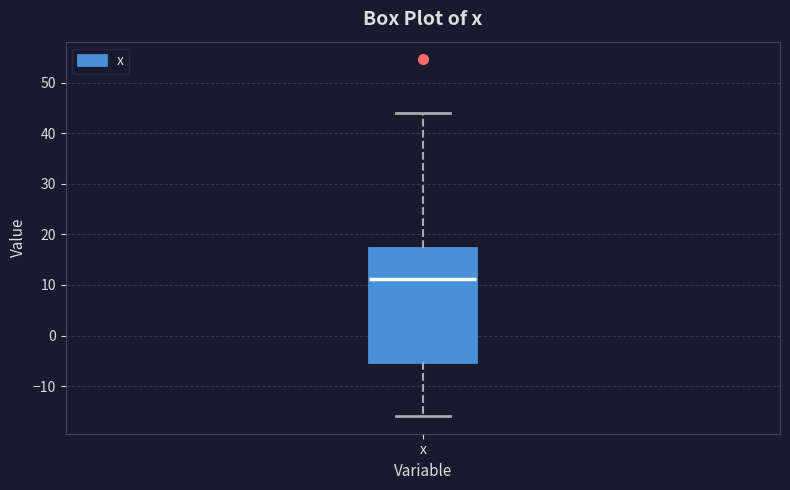

Read this box plot against the y-axis: the position of the median line, the range covered by the box, and the ends of both whiskers. The values are not printed on the chart, so give them approximately, as read against the axis.

median 11, box -5 to 17, whiskers -16 to 44